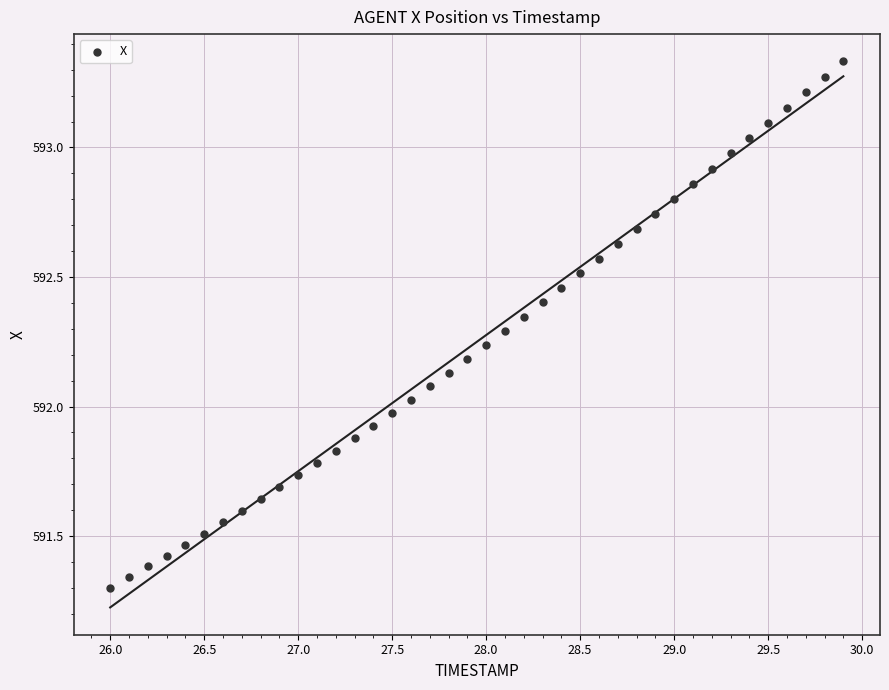

What is the range of X values (max minus min)?

3.9